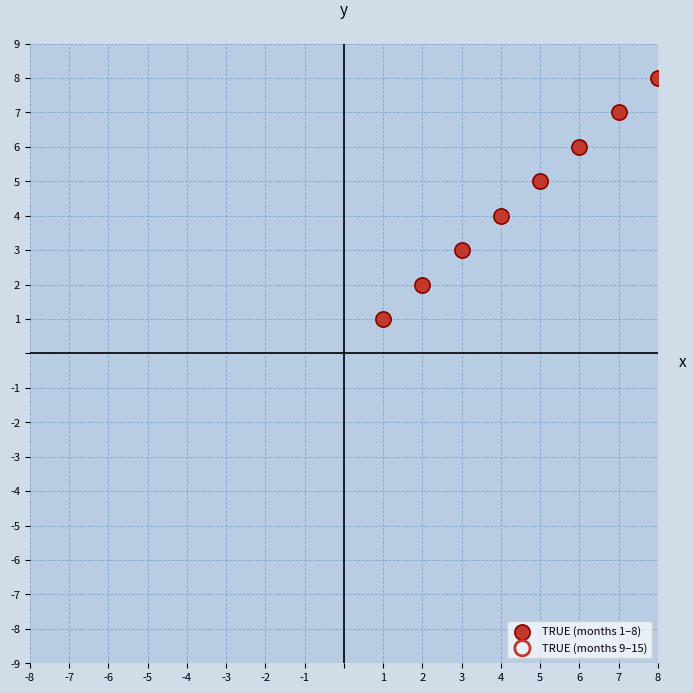

What is the range of X values (max minus min)?

7